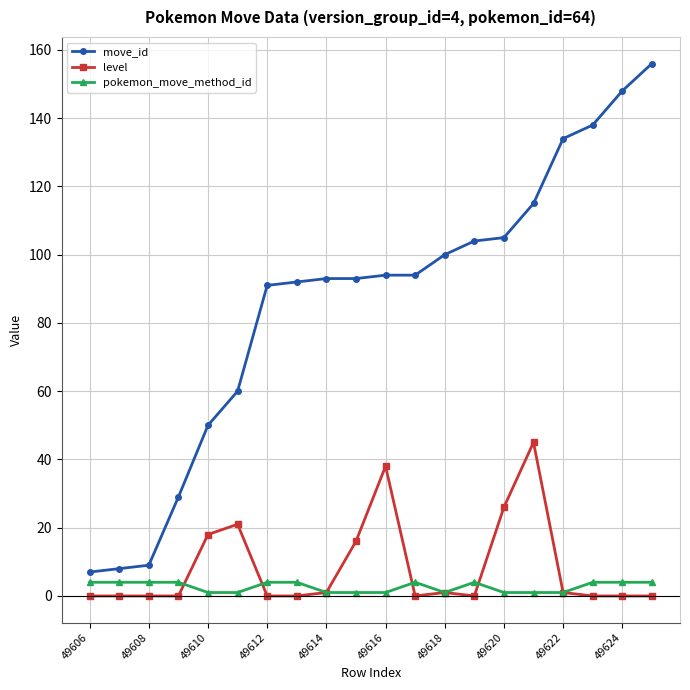

What is the maximum value for pokemon_move_method_id?

4